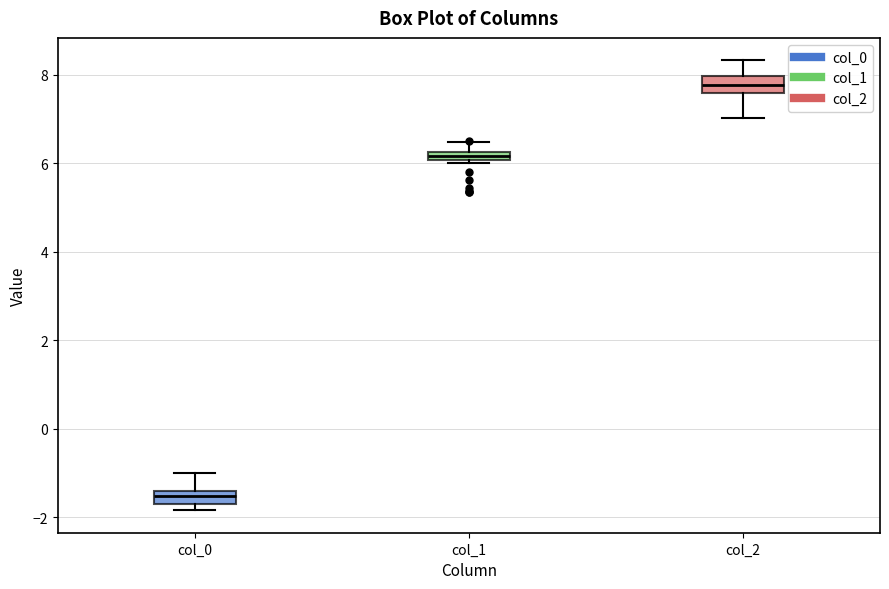

Where is the lower edge of the box for col_0 on the y-axis? The values are not printed on the chart, so give them approximately, as read against the axis.

-1.6